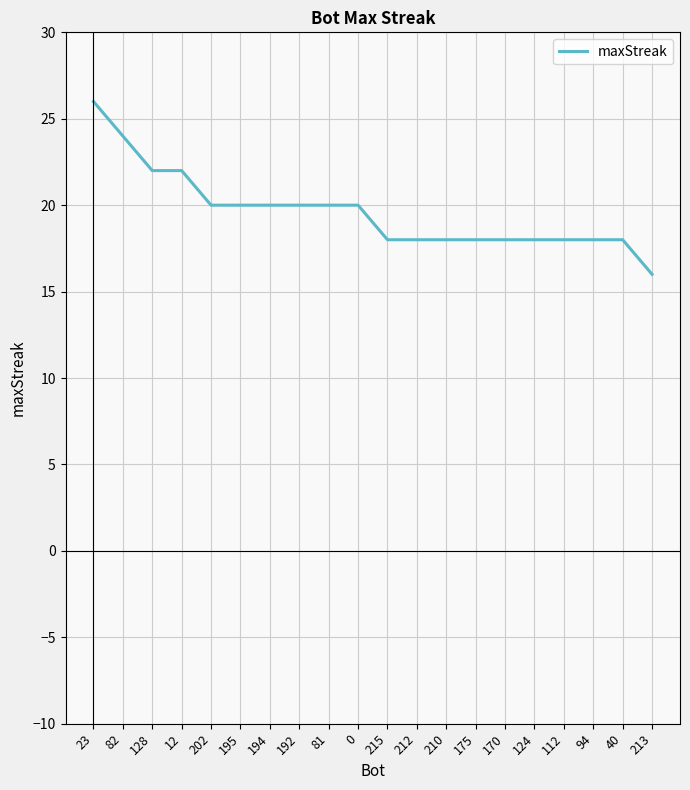

Which has a higher value, 12 or 210?

12